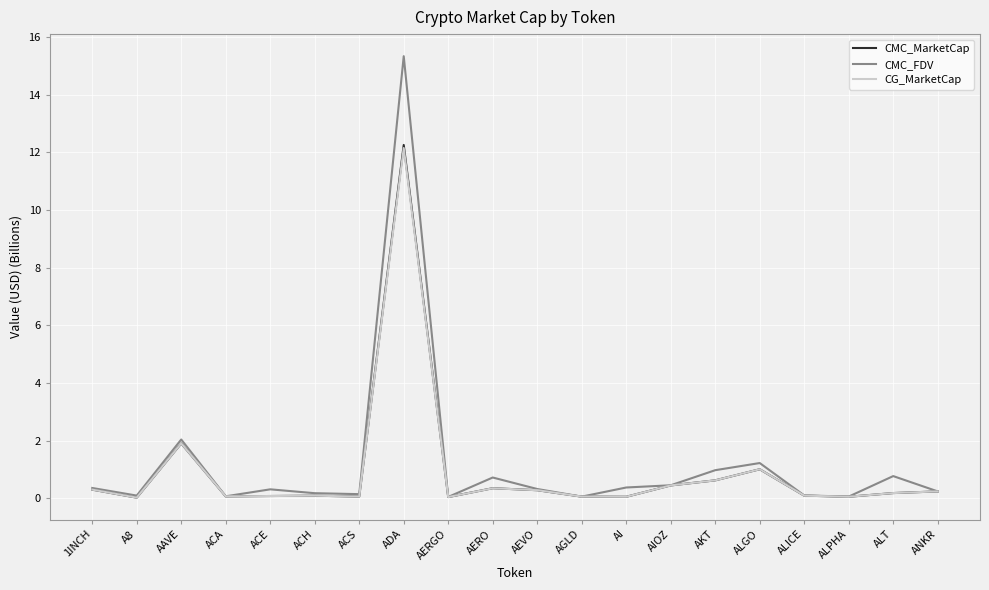

True or false: CMC_FDV has a value of 15.3 at ADA.

True